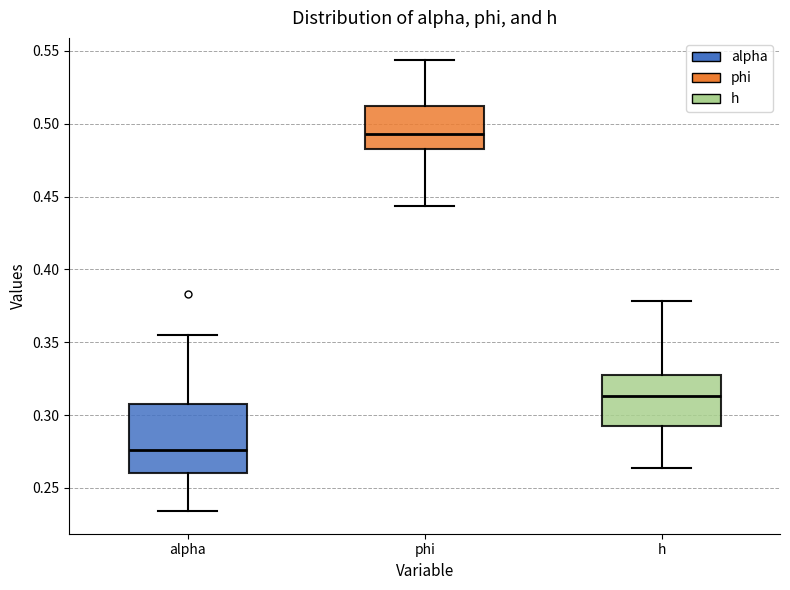

Comparing the boxes themselves (not the whiskers), which one is the tallest?

alpha